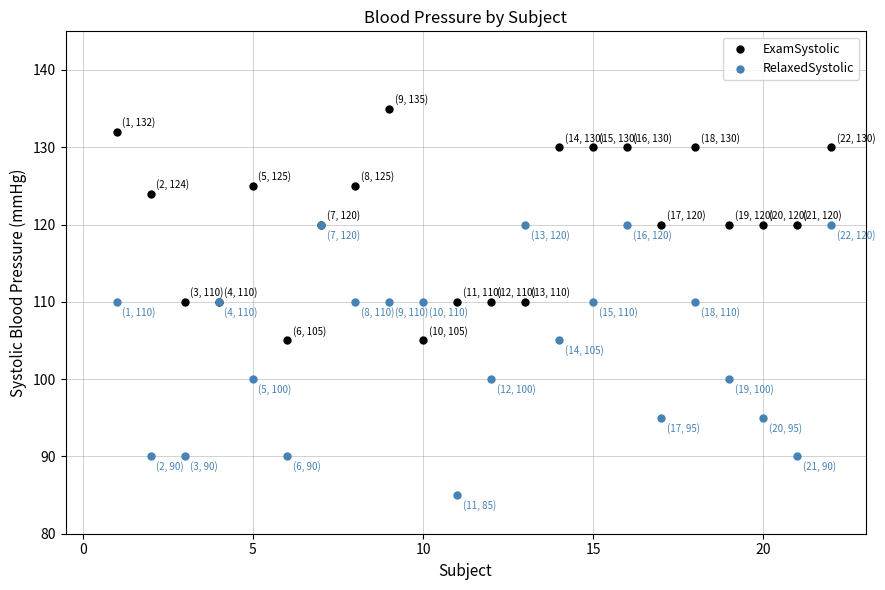

Which series contains the highest Y value?

ExamSystolic